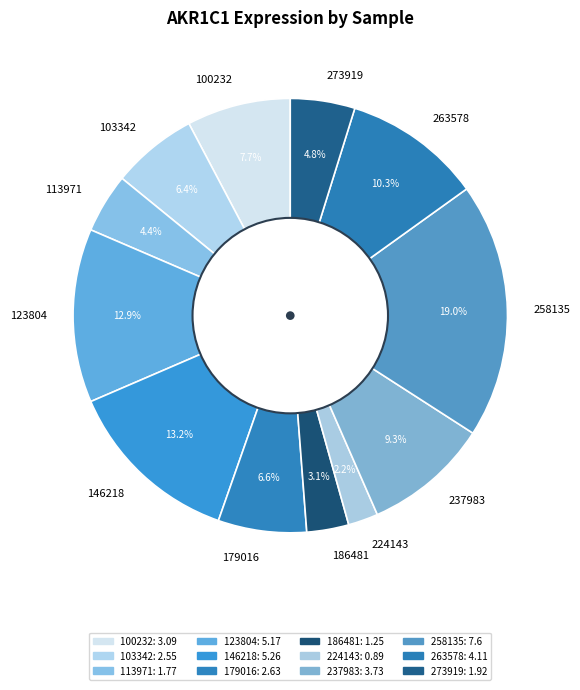

Count the number of slices in the pie.

12